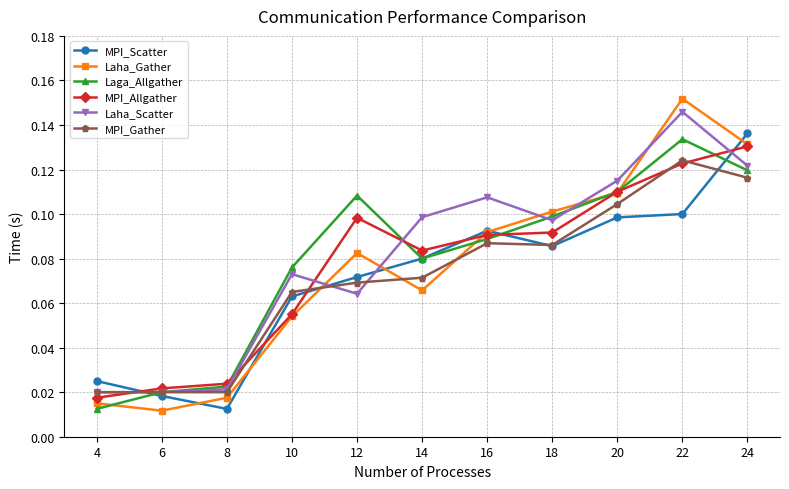

True or false: Laha_Gather has a value of 0.1 at 18.

True